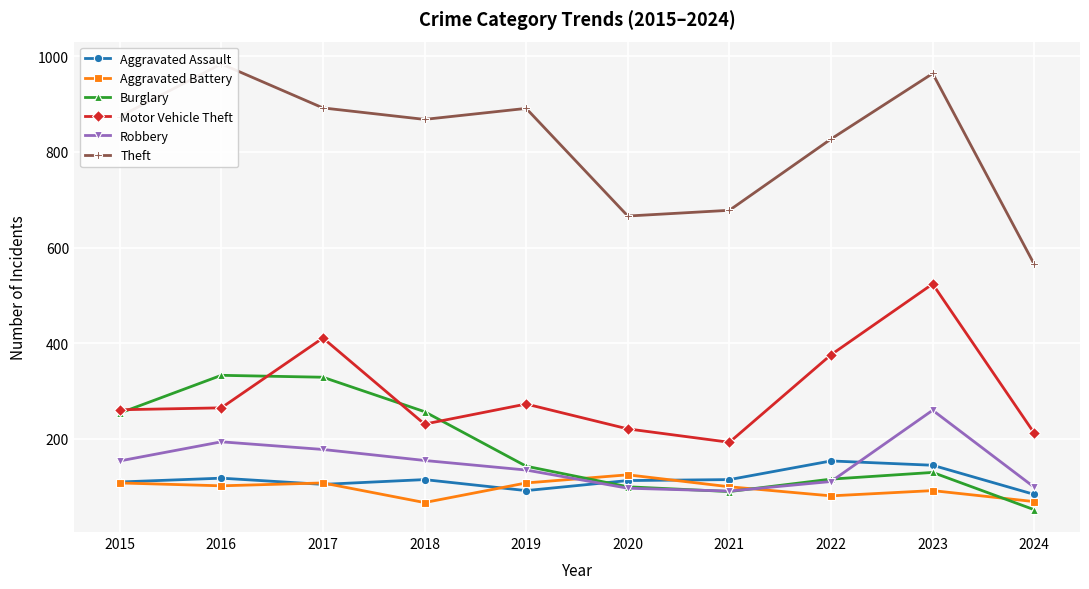

What is the difference between the highest and lowest values at 2021?

588